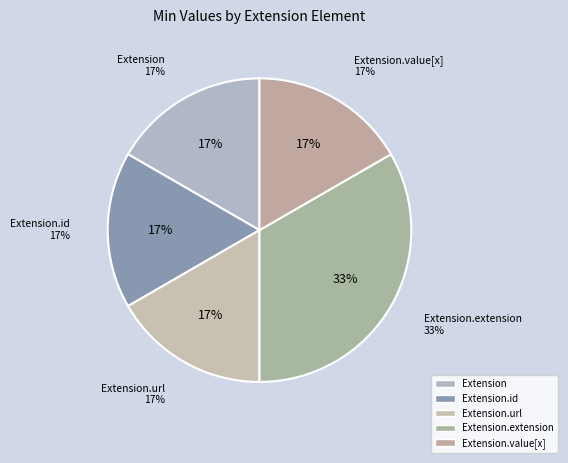

How many slices are in this pie chart?

5